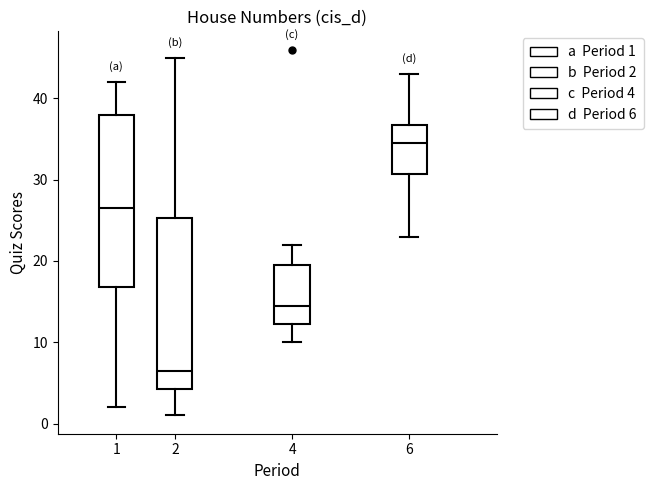

Which box's median line is the highest?

6